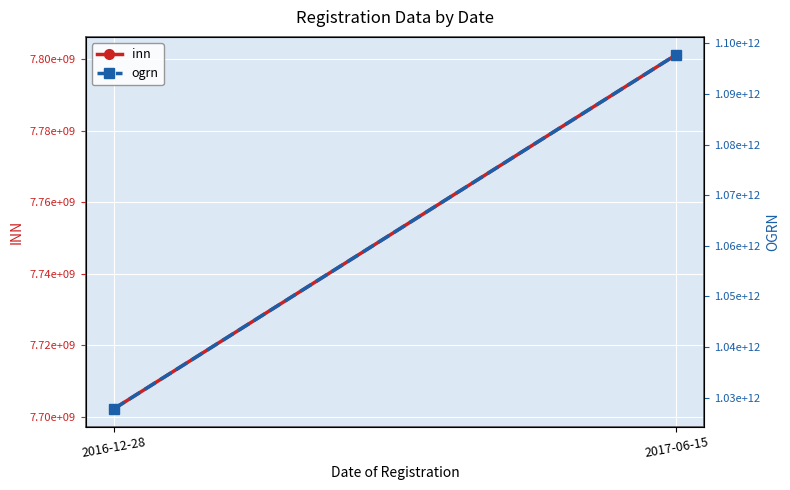

What is the average value of the ogrn series?

1062769566502